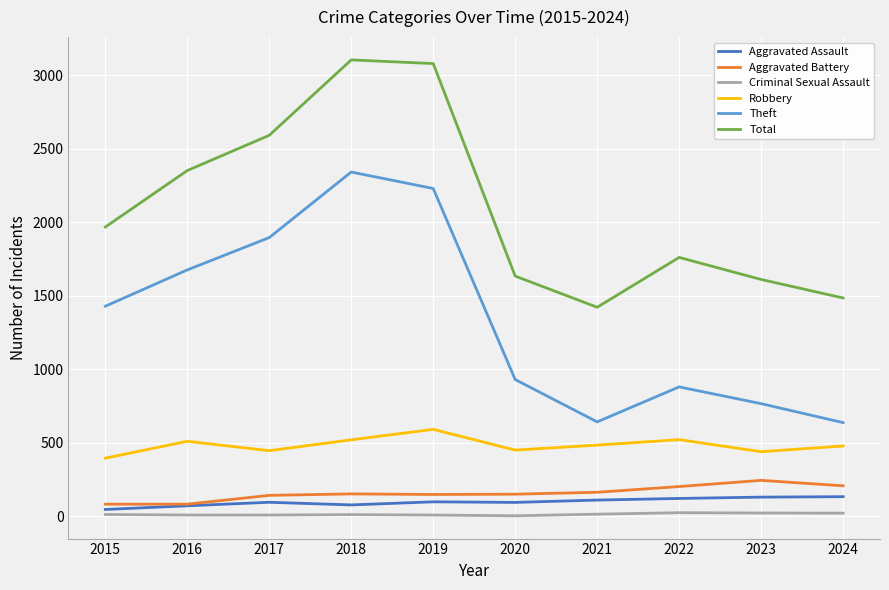

What is the maximum value shown in the chart?

3105